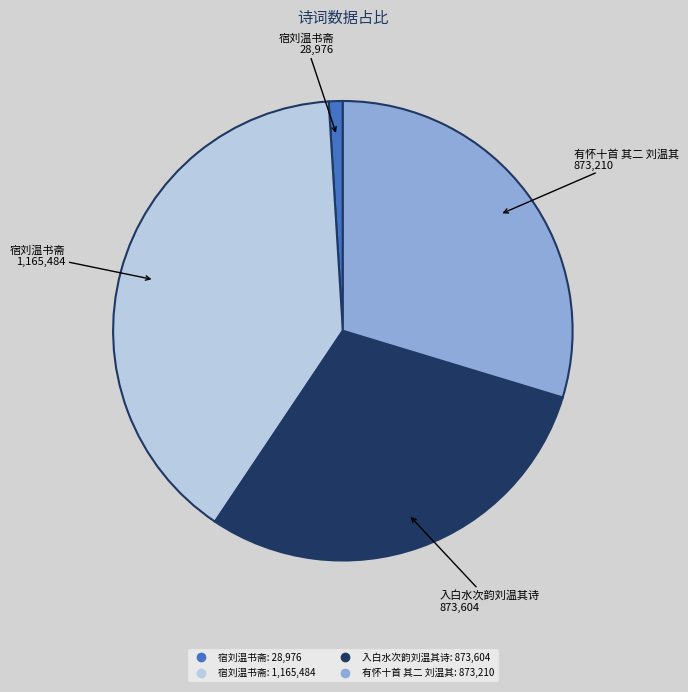

Does any single category account for the majority?

No